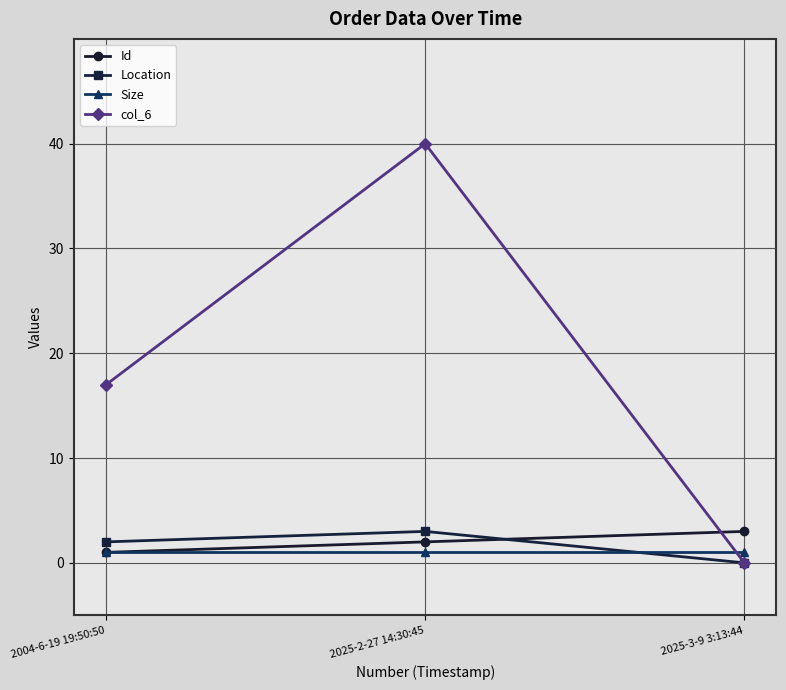

What is the difference between the maximum and minimum values in the Location series?

3